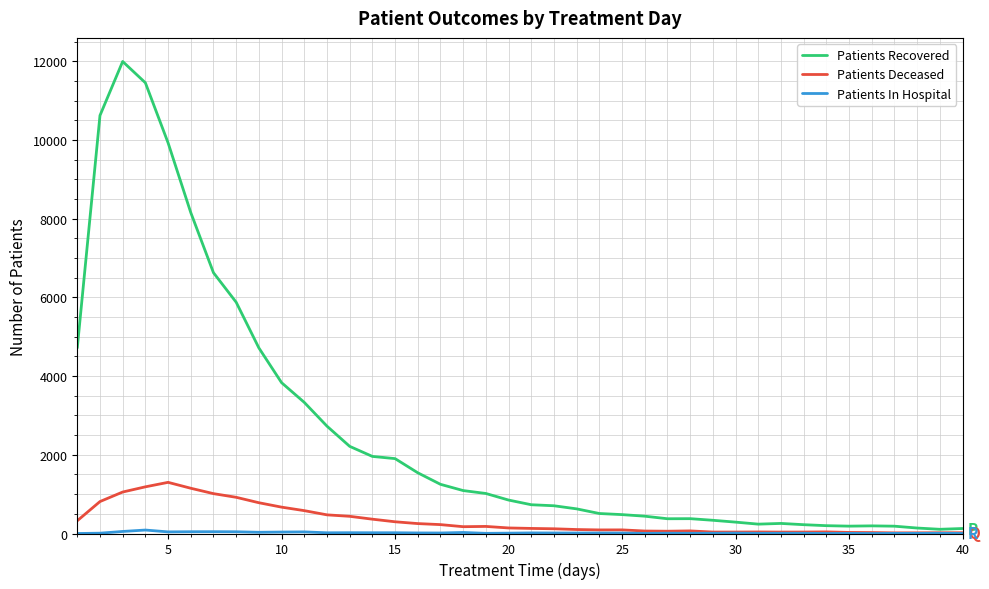

Which series has the largest total across all categories?

Patients Recovered